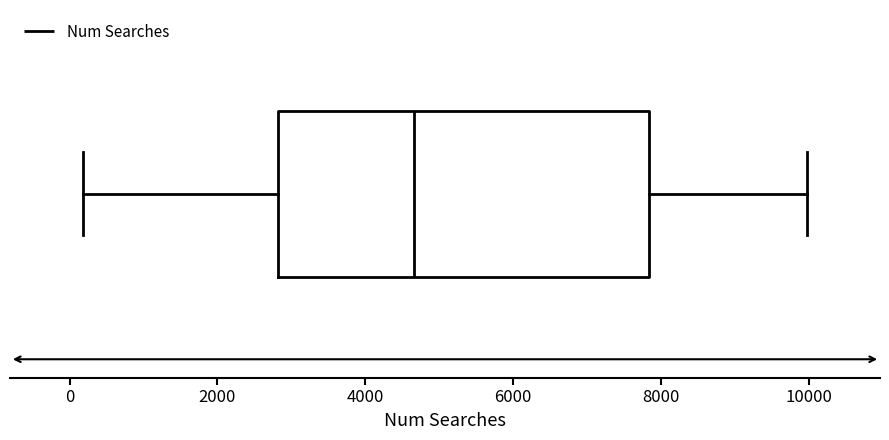

Read this box plot against the x-axis: the position of the median line, the range covered by the box, and the ends of both whiskers. The values are not printed on the chart, so give them approximately, as read against the axis.

median 4600, box 2800 to 7800, whiskers 200 to 10000